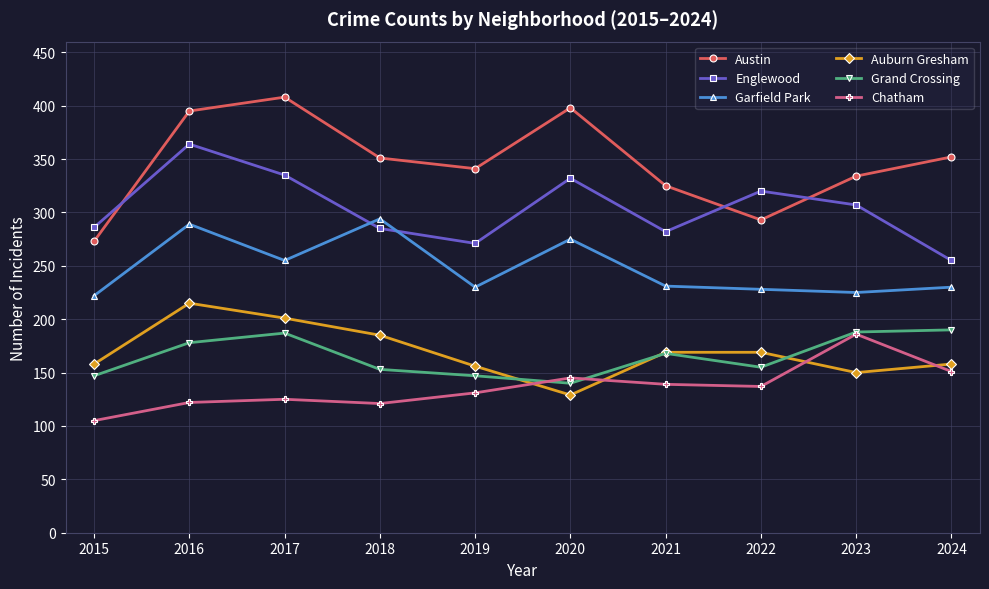

In Austin, how many points are lower than both neighbors (excluding endpoints)?

2